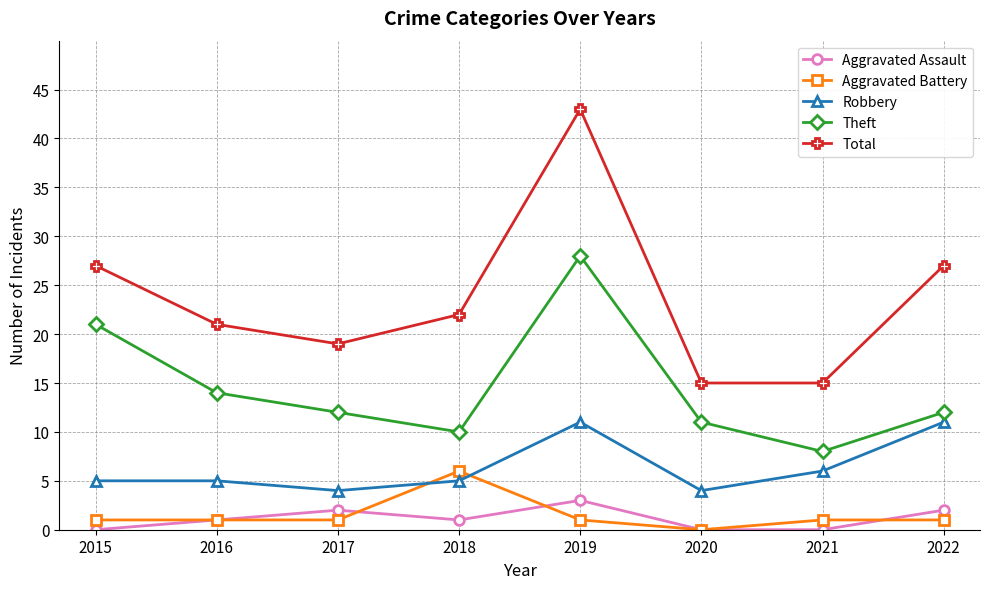

What is the value of the Aggravated Assault point at the 8th from the left?

2